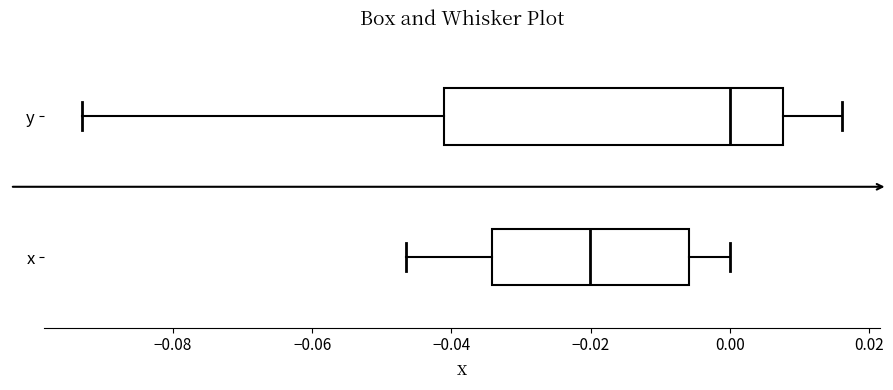

Where does the right whisker of the box for y end on the x-axis? The values are not printed on the chart, so give them approximately, as read against the axis.

0.016